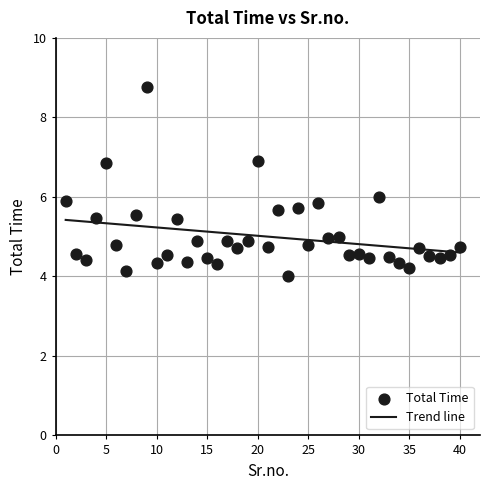

What is the range of X values (max minus min)?

39.0